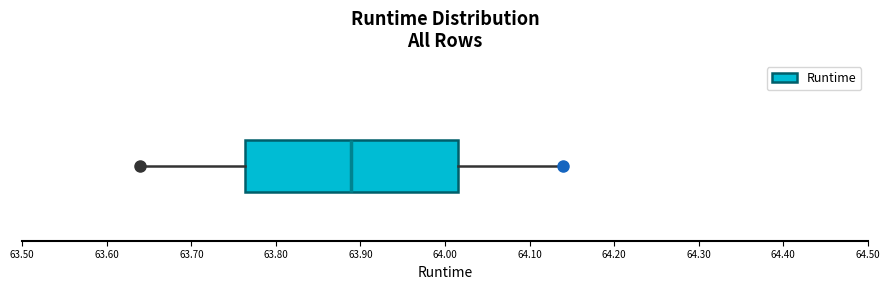

Transcribe this box plot: give where the median line is, the range the box spans, and where the two whiskers end, as read against the x-axis. The values are not printed on the chart, so give them approximately, as read against the axis.

median 63.89, box 63.76 to 64.01, whiskers 63.64 to 64.14